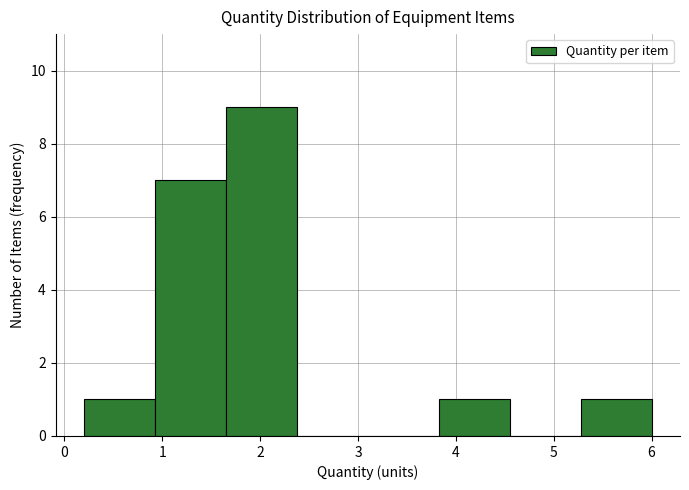

Which range on the x-axis has the tallest bar?

1.7 to 2.4